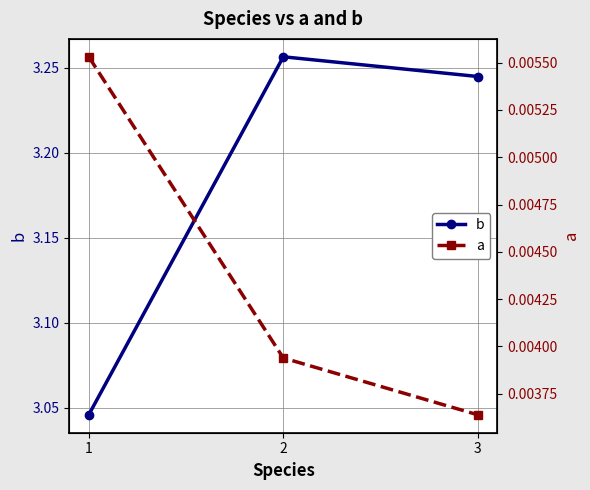

Which series has the largest total across all categories?

b